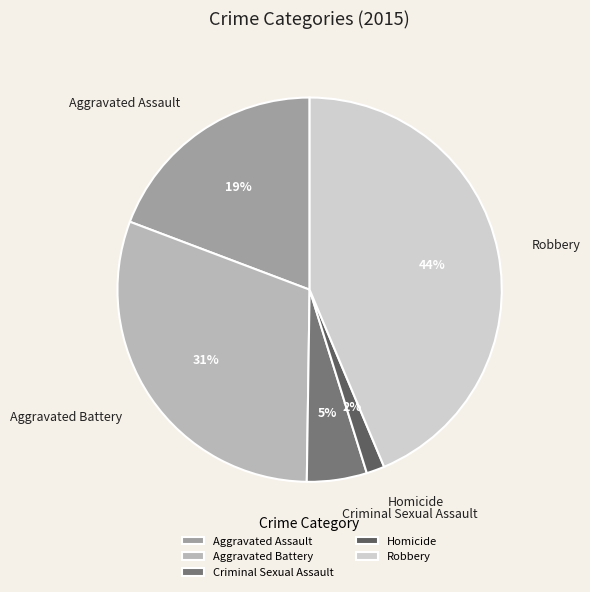

To the nearest percent, what percentage of the pie is Robbery?

44%